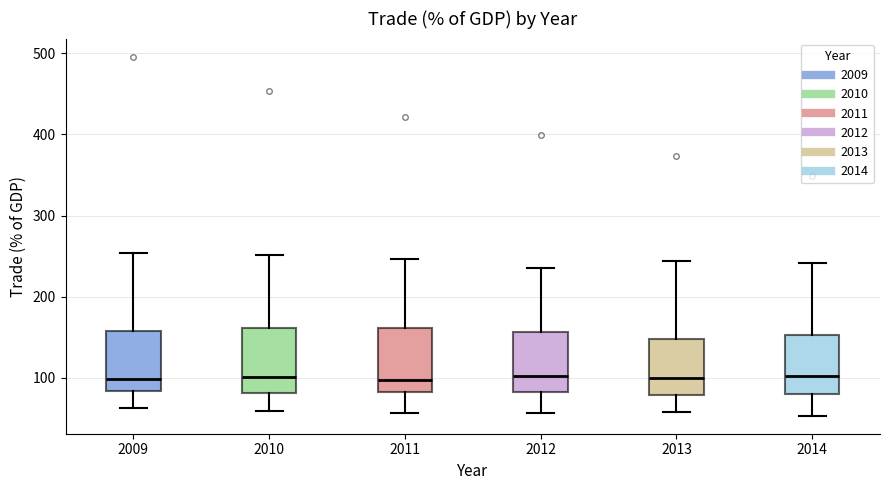

Where does the upper whisker of the box at x = 2013 end on the y-axis? The values are not printed on the chart, so give them approximately, as read against the axis.

240